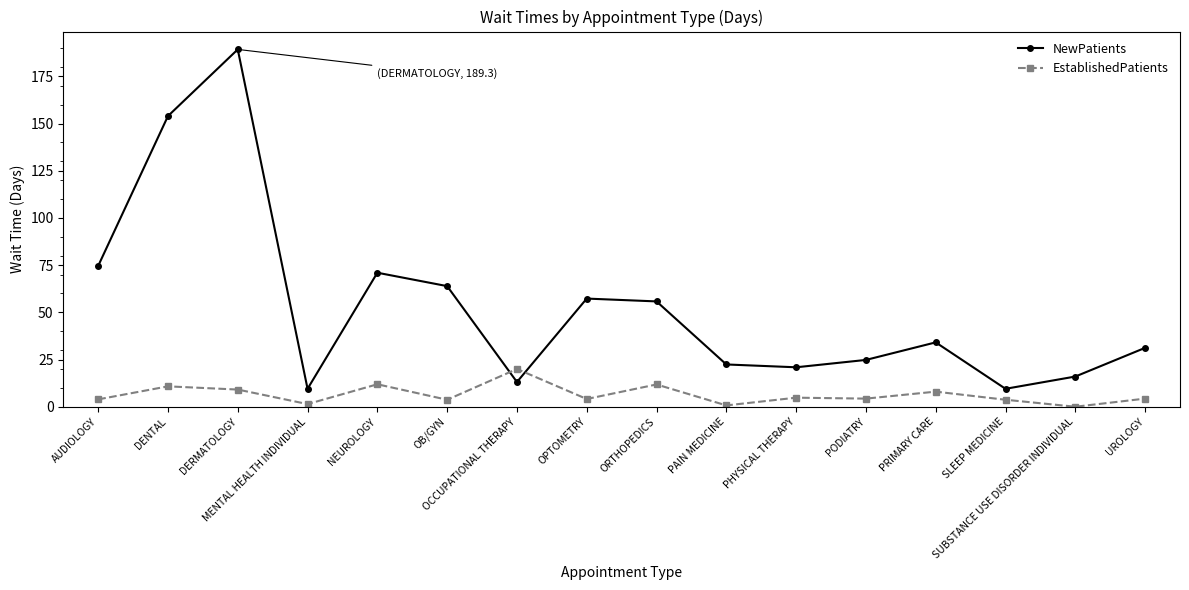

Count the number of categories in the chart.

16